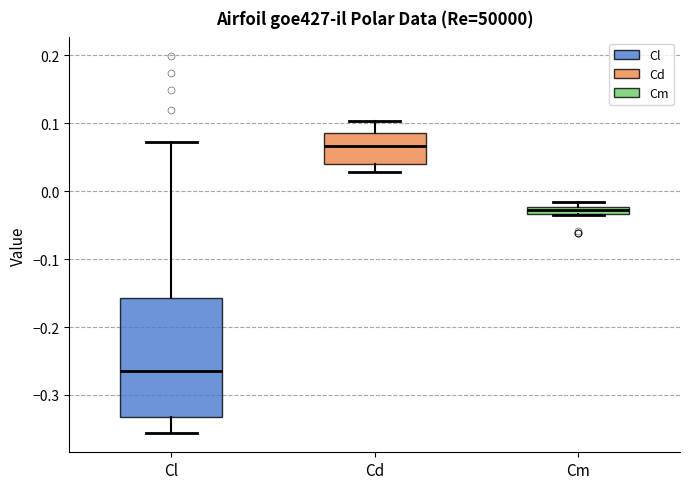

Comparing the boxes themselves (not the whiskers), which one is the tallest?

Cl